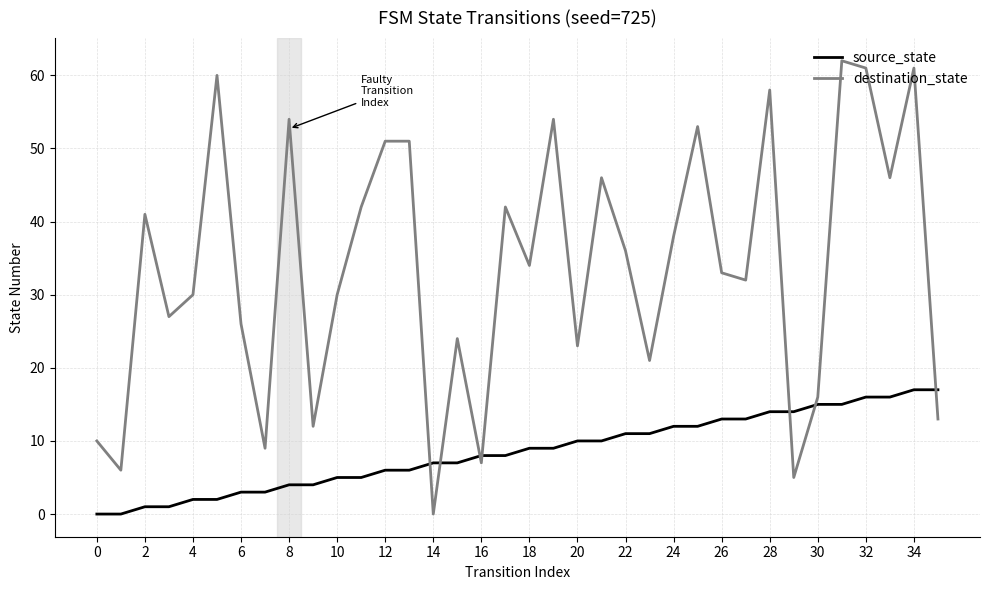

True or false: source_state and destination_state intersect in this chart.

True